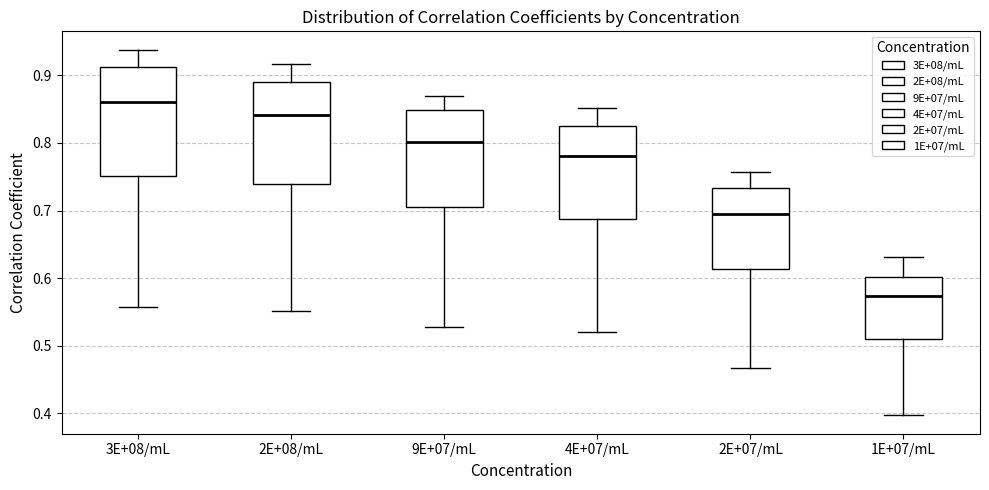

Reading left to right, read every box against the y-axis: the position of its median line, the range the box covers, and the ends of its whiskers. The values are not printed on the chart, so give them approximately, as read against the axis.

3E+08/mL: median 0.86, box 0.75 to 0.91, whiskers 0.56 to 0.94
2E+08/mL: median 0.84, box 0.74 to 0.89, whiskers 0.55 to 0.92
9E+07/mL: median 0.80, box 0.70 to 0.85, whiskers 0.53 to 0.87
4E+07/mL: median 0.78, box 0.69 to 0.83, whiskers 0.52 to 0.85
2E+07/mL: median 0.69, box 0.61 to 0.73, whiskers 0.47 to 0.76
1E+07/mL: median 0.57, box 0.51 to 0.60, whiskers 0.40 to 0.63